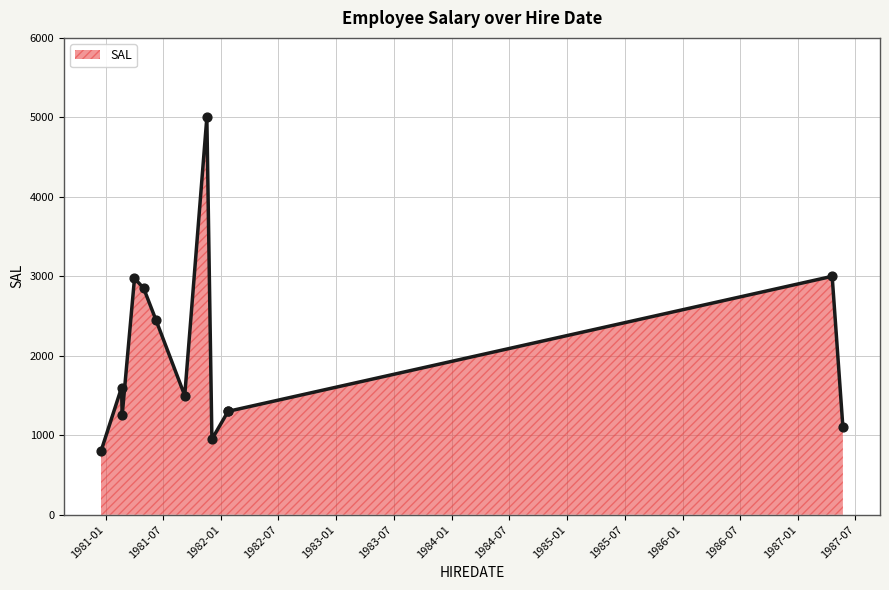

What is the ratio of the value at 1982-01-23 to the value at 1981-05-01?

0.5